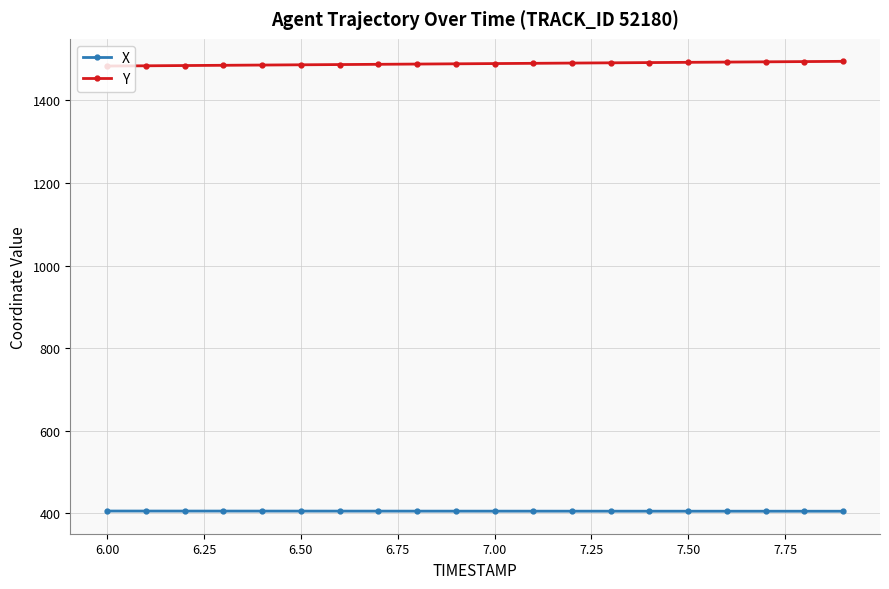

What is the minimum value shown in the chart?

404.7